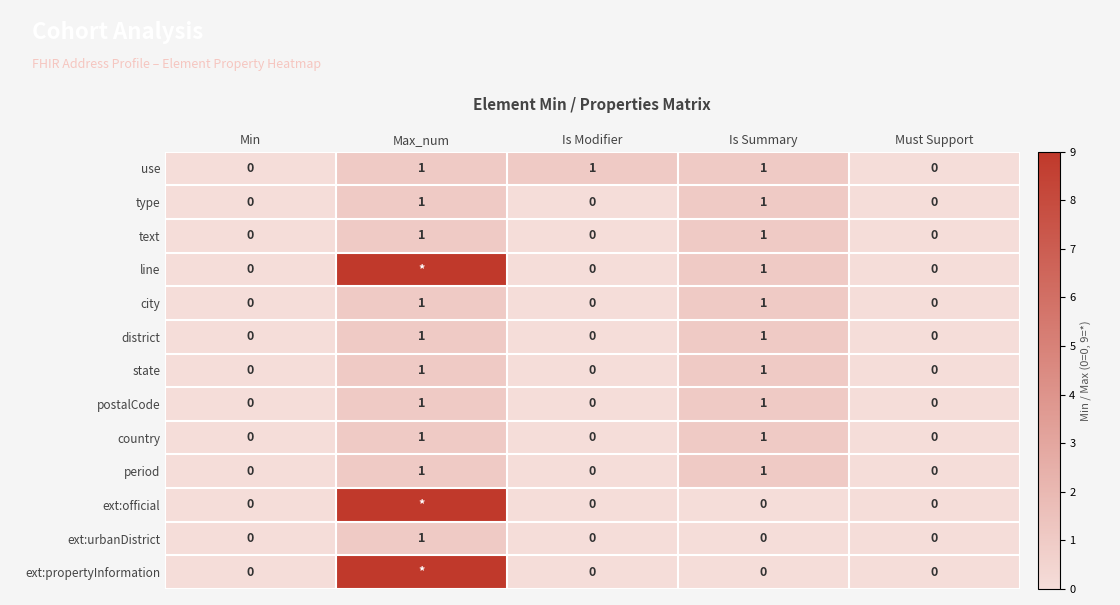

Count the number of data series in this chart.

13